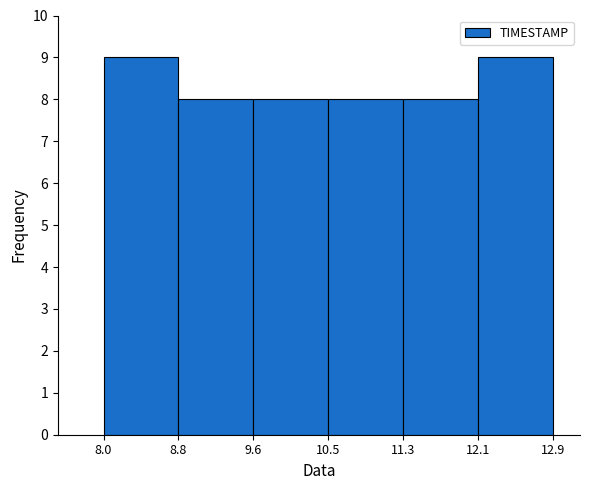

Reading left to right, transcribe this chart: for each bar, give the range it covers on the x-axis and its height. The values are not printed on the chart, so give them approximately, as read against the axis.

8.0 to 8.8: 9
8.8 to 9.6: 8
9.6 to 10.5: 8
10.5 to 11.3: 8
11.3 to 12.1: 8
12.1 to 12.9: 9